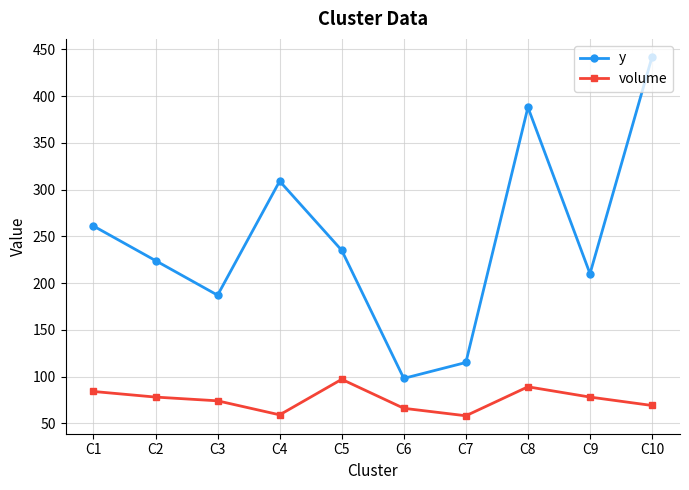

Where does the volume series first go above 78?

C1